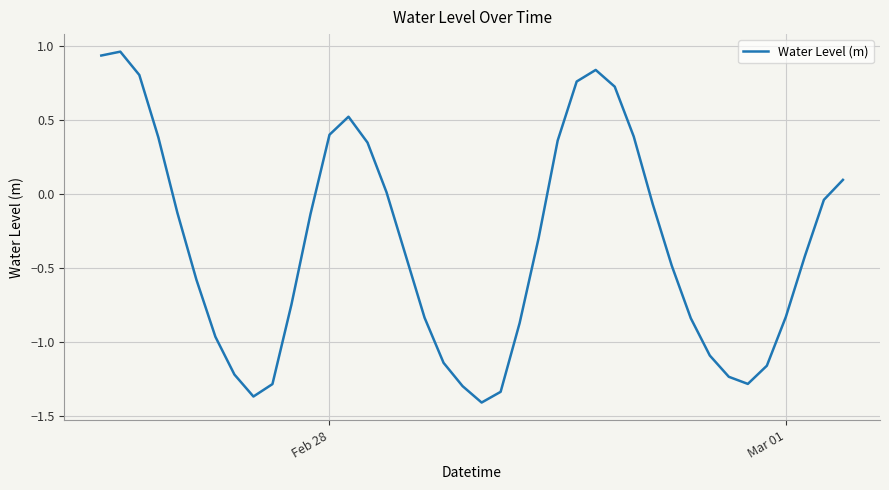

True or false: there are more than 1 points higher than both neighbors.

True